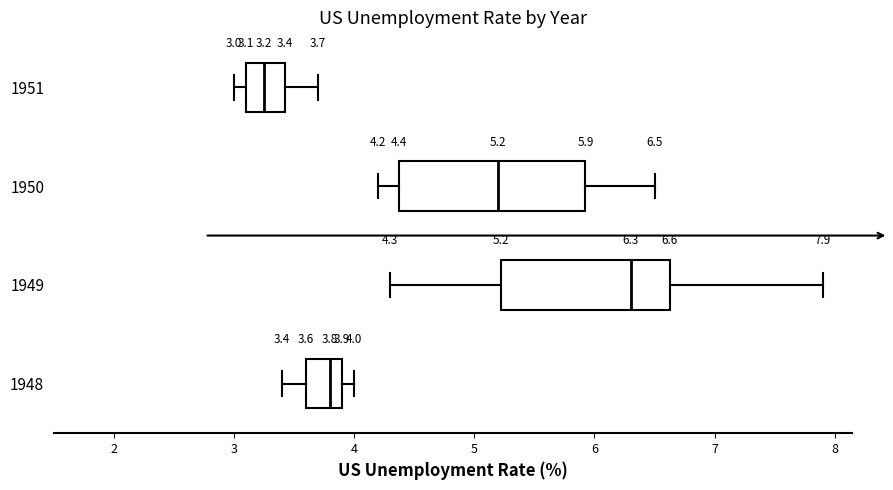

Which box's median line is the furthest to the right?

1949